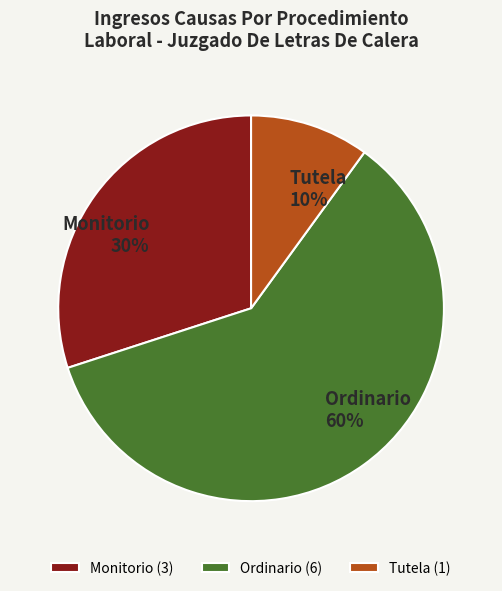

Between Tutela and Ordinario, which is larger?

Ordinario